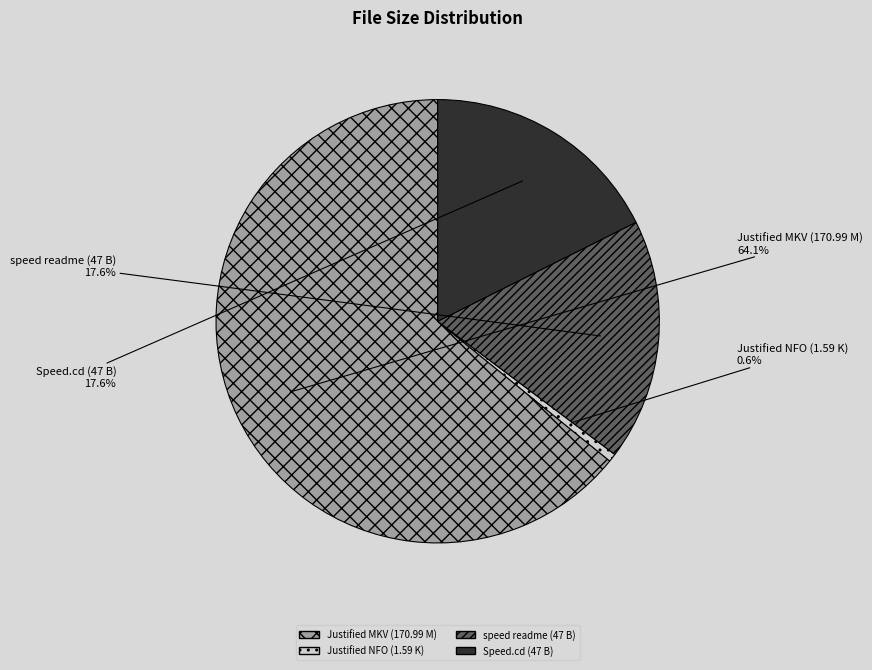

Combined, do Justified MKV (170.99 M) and Justified NFO (1.59 K) account for over 50%?

Yes